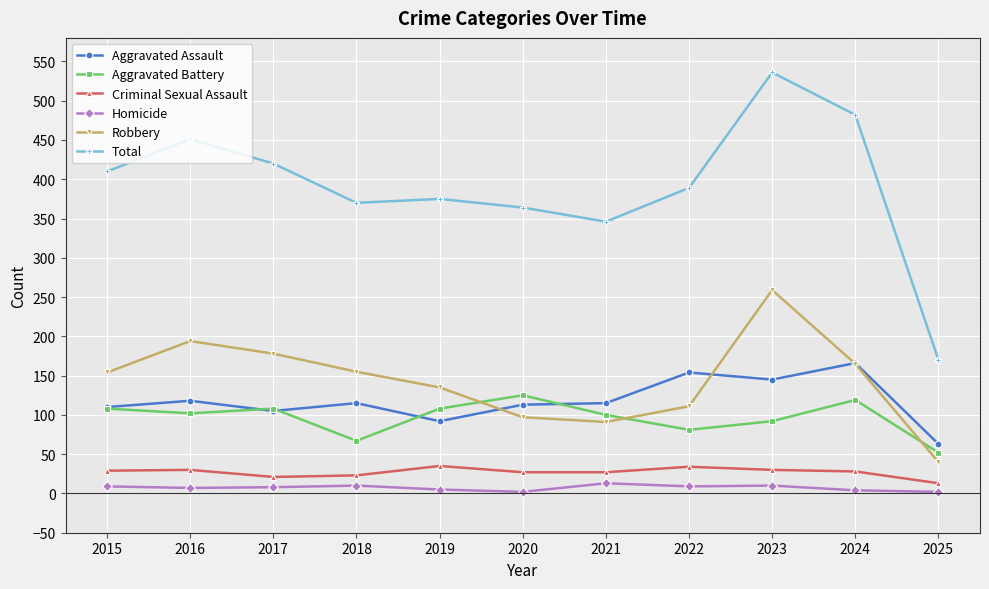

At which label is Total closest to 353?

2021